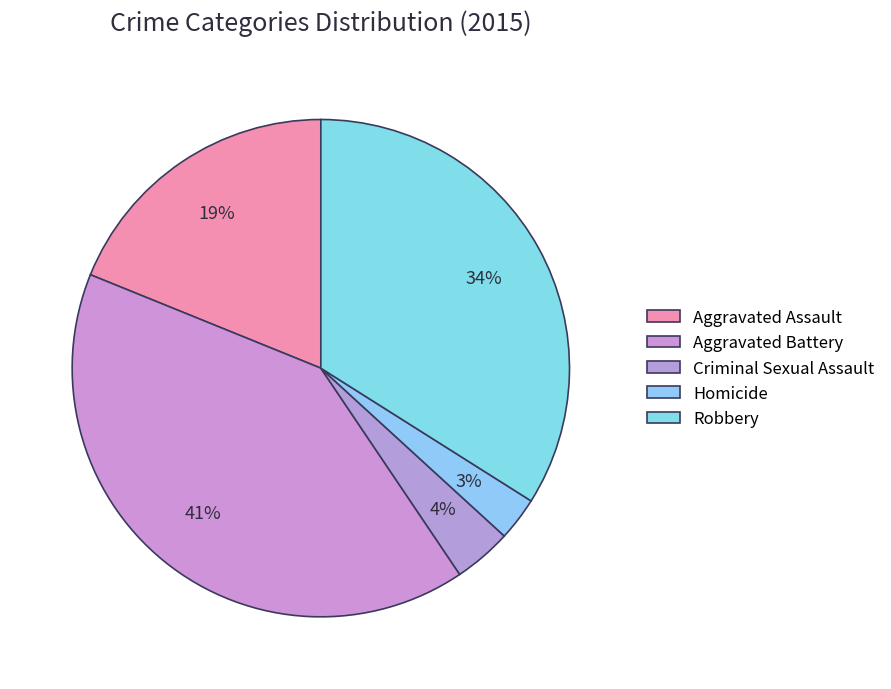

Rank the categories by value from highest to lowest.

Aggravated Battery, Robbery, Aggravated Assault, Criminal Sexual Assault, Homicide